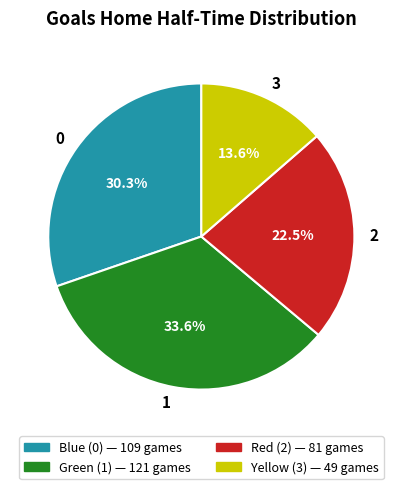

Which slice is the largest?

1